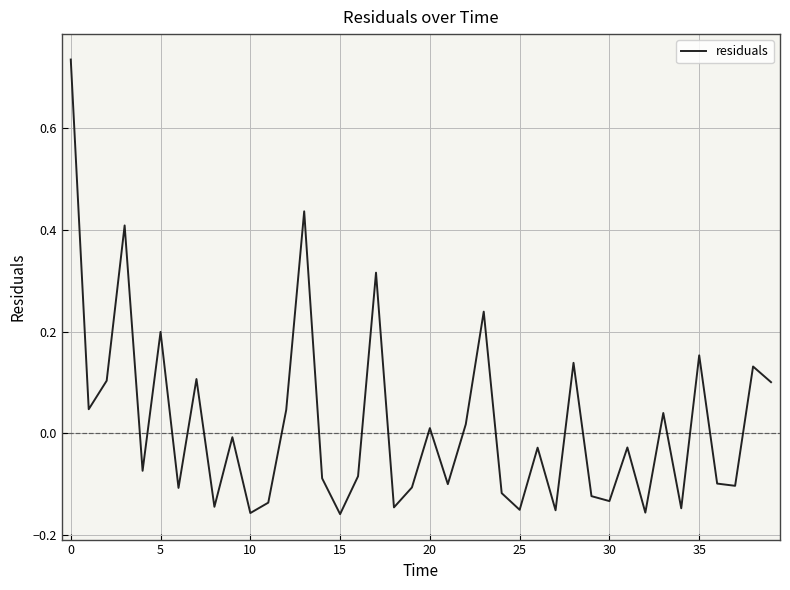

Is it true that the value at 5 is 0.3?

False